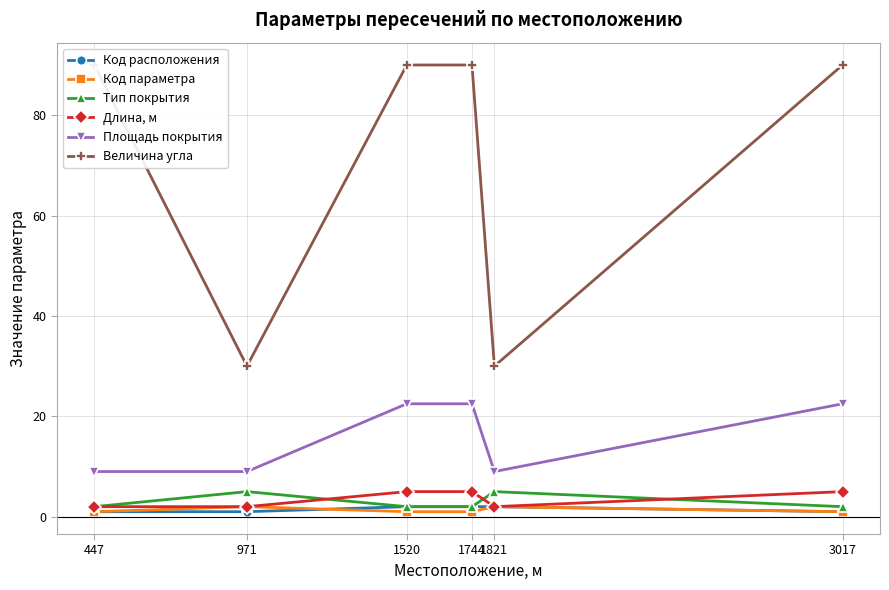

How many lines are shown in the chart?

6